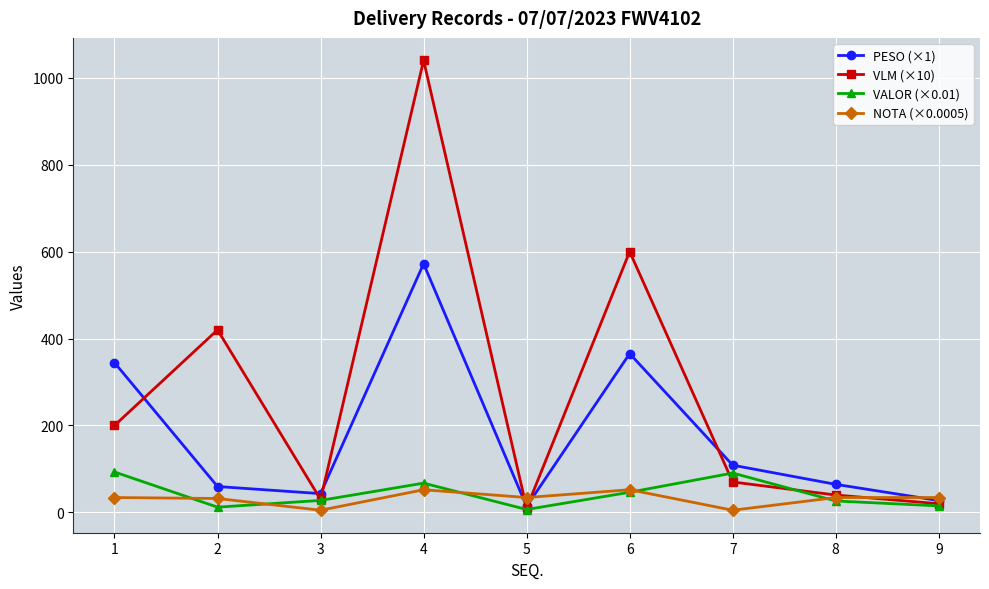

What is the difference between the NOTA (×0.0005) values at 4 and 8?

17.9